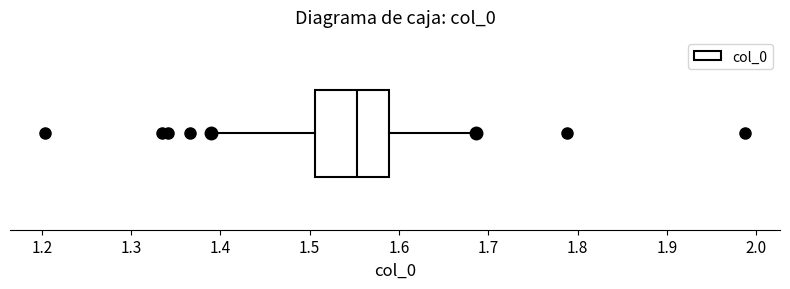

Transcribe this box plot: give where the median line is, the range the box spans, and where the two whiskers end, as read against the x-axis. The values are not printed on the chart, so give them approximately, as read against the axis.

median 1.55, box 1.51 to 1.59, whiskers 1.39 to 1.69